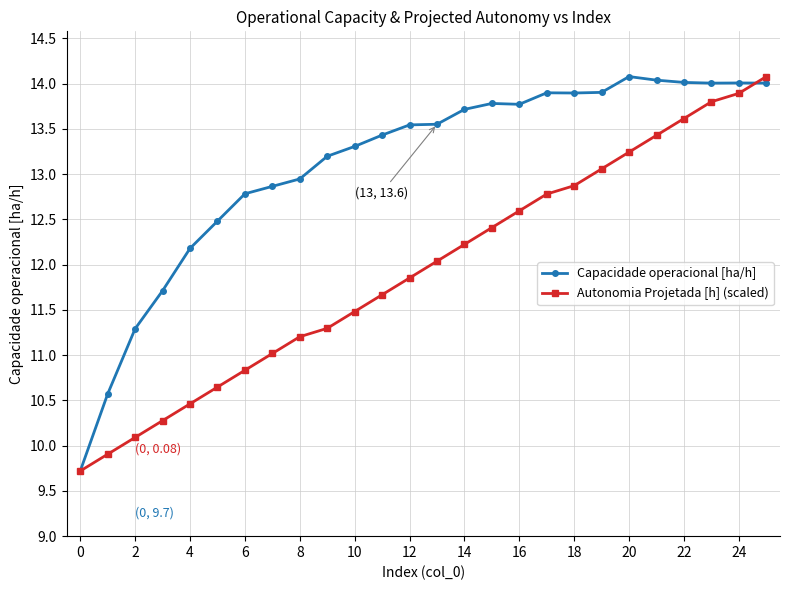

True or false: Capacidade operacional [ha/h] has more than 0 points higher than both neighbors.

True